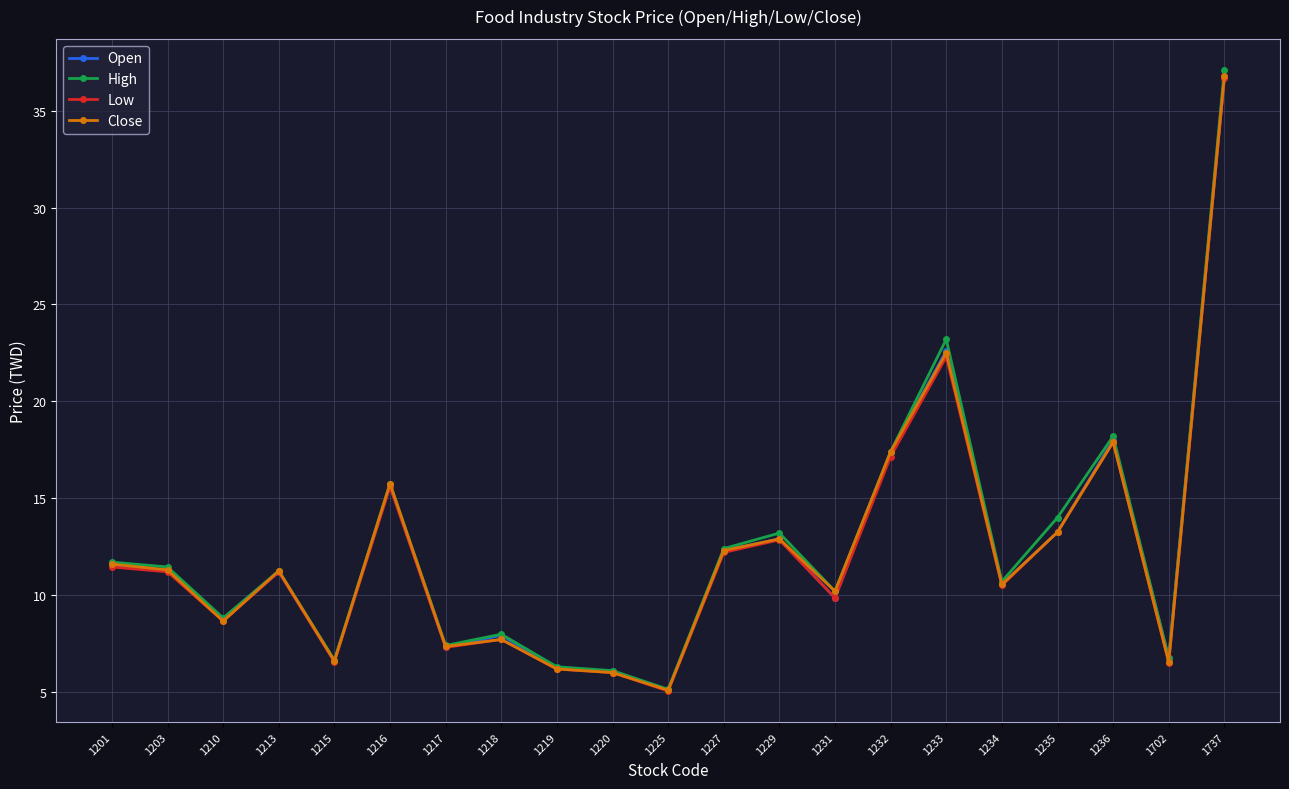

What is the greatest value displayed?

37.1